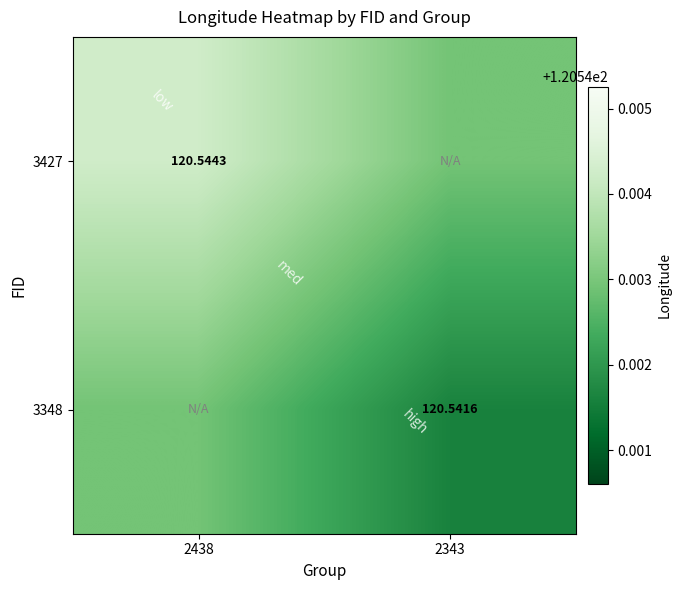

Is the value of 3348 at 2343 greater than the value of 3427 at 2438?

No